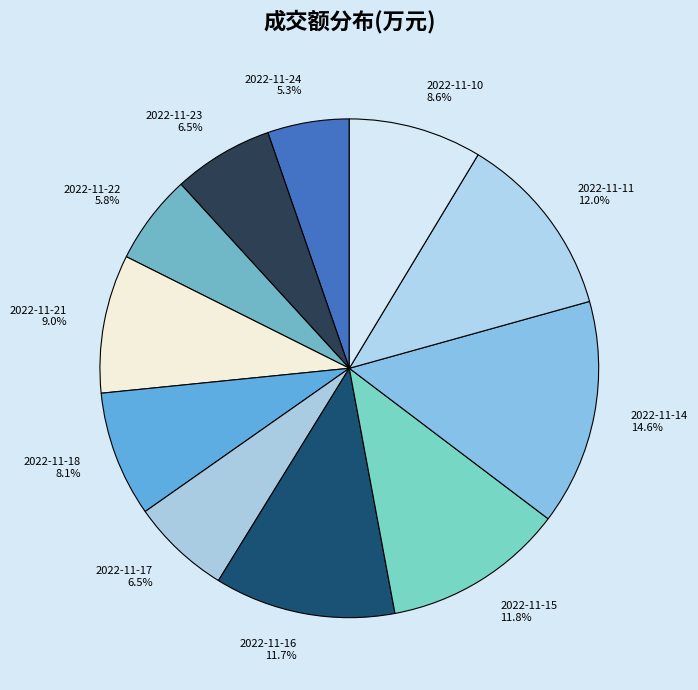

True or false: 2022-11-16 accounts for 3% of the total.

False